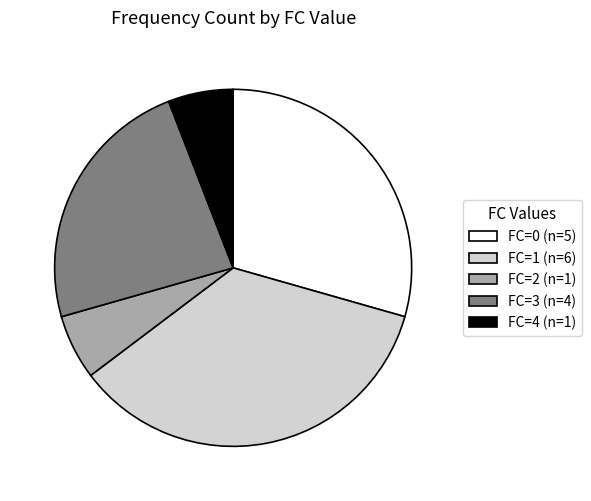

The FC=0 (n=5) slice represents 29% of the pie. True or false?

True